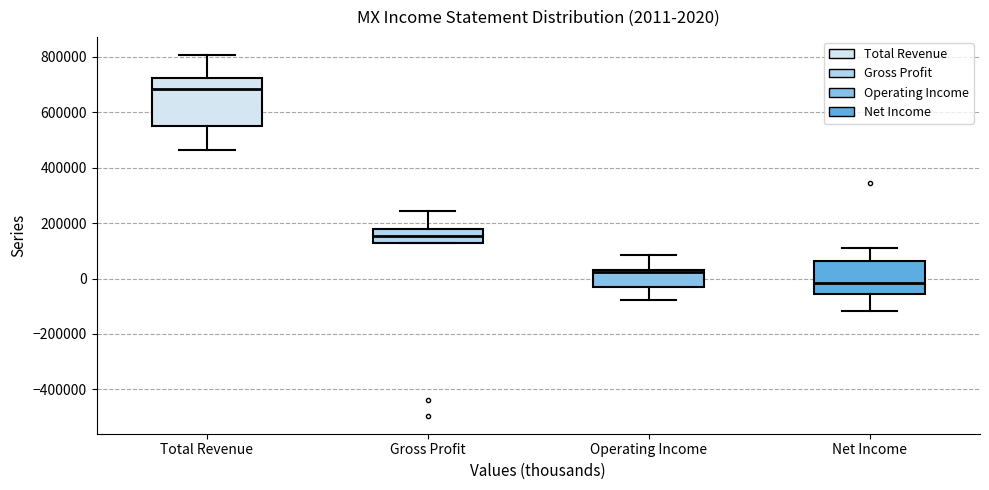

Which box's median line is the highest?

Total Revenue